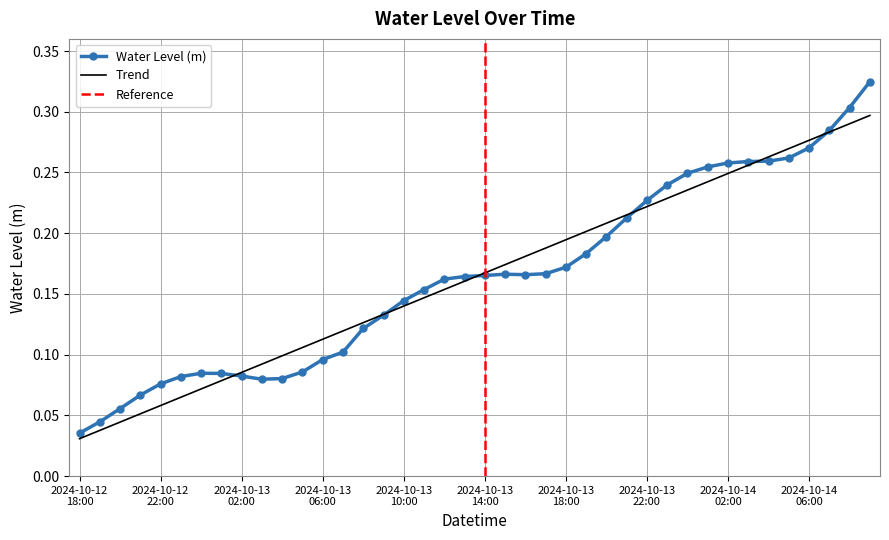

What is the difference between the maximum and minimum values?

0.3